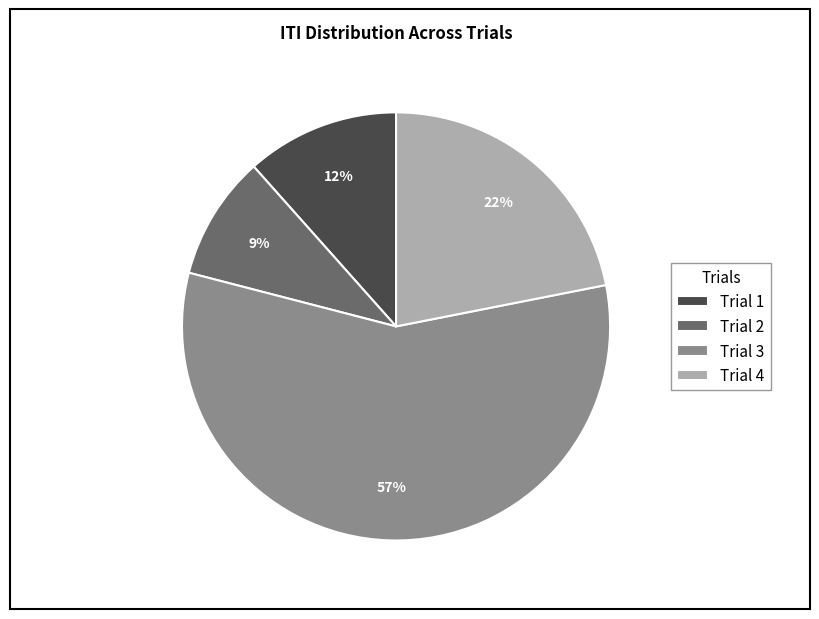

What percentage is the Trial 3 slice, to the nearest percent?

57%